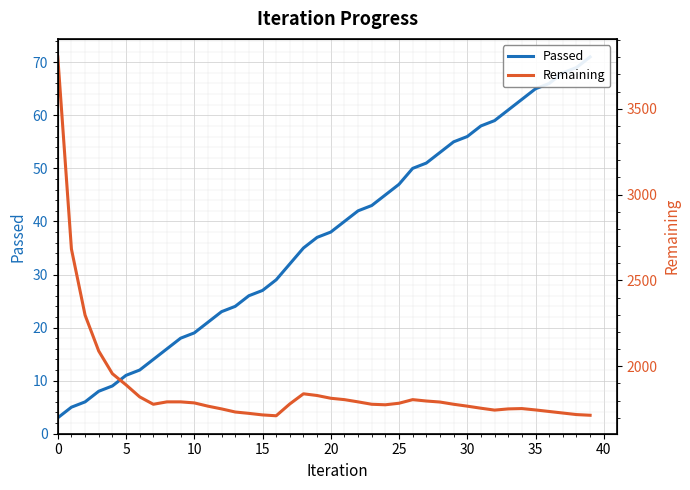

What are all the series names shown in the legend?

Passed, Remaining